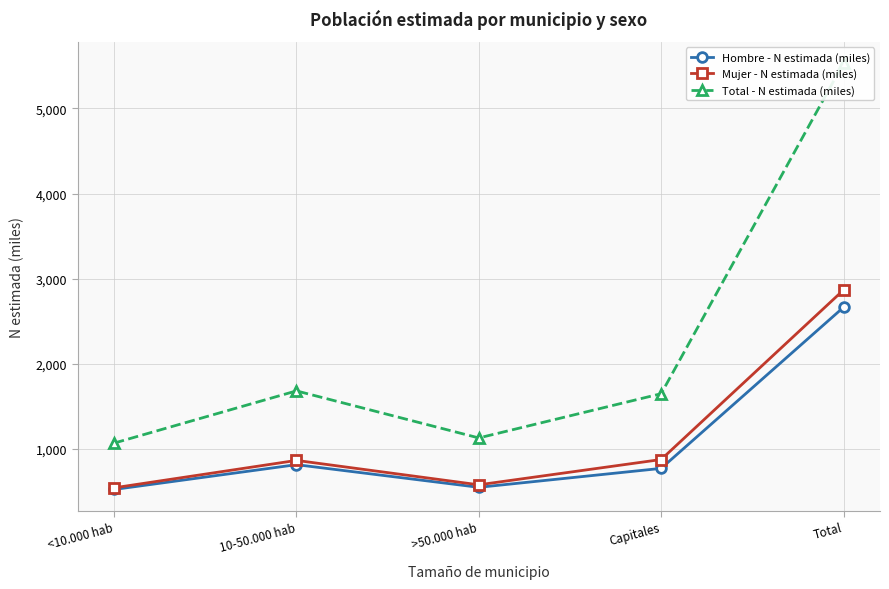

How many distinct data groups are displayed?

3